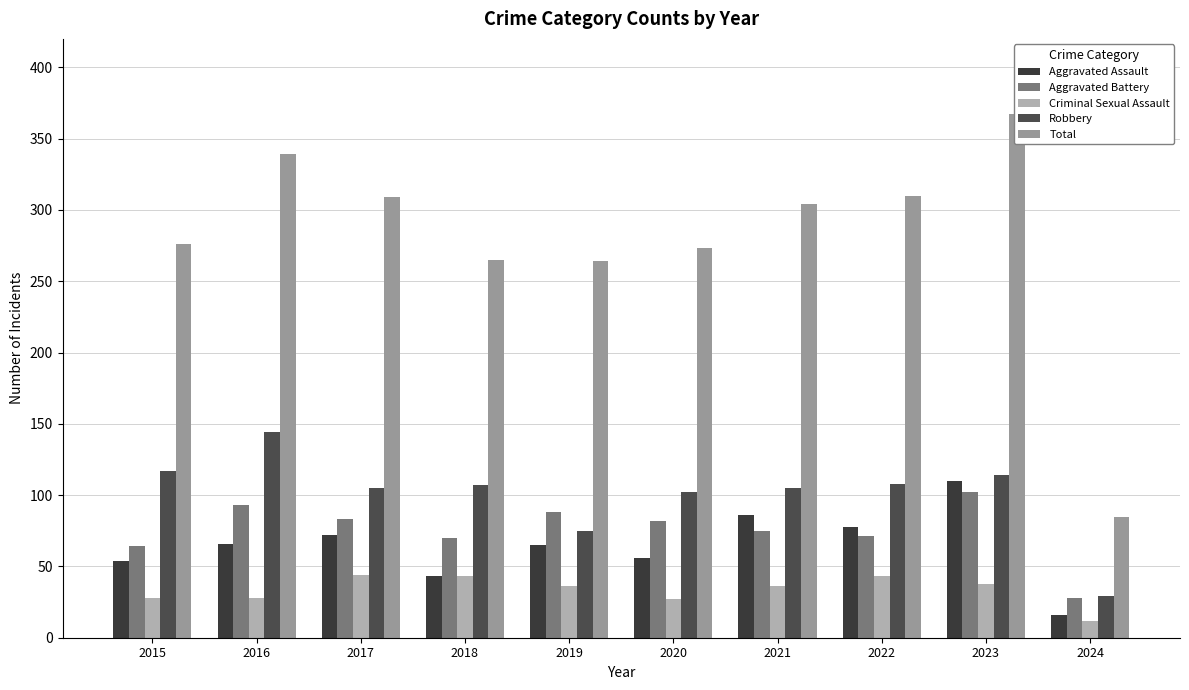

The value of Aggravated Battery at 2015 is 113. True or false?

False